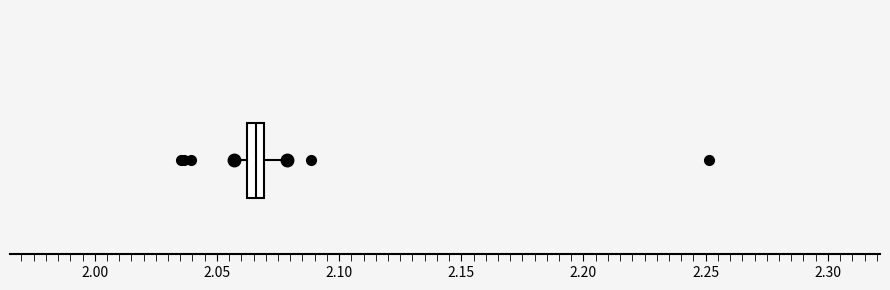

Where does the median line of the box sit on the x-axis? The values are not printed on the chart, so give them approximately, as read against the axis.

2.065